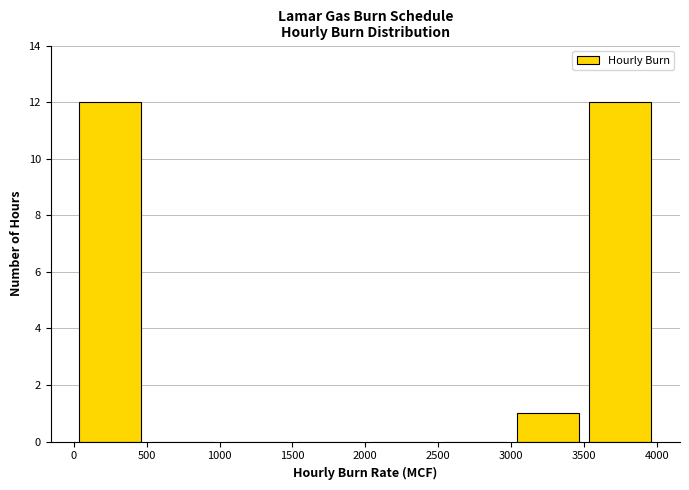

Reading left to right, transcribe this chart: for each bar, give the range it covers on the x-axis and its height. The values are not printed on the chart, so give them approximately, as read against the axis.

0 to 500: 12
500 to 1000: 0
1000 to 1500: 0
1500 to 2000: 0
2000 to 2500: 0
2500 to 3000: 0
3000 to 3500: 1
3500 to 4000: 12